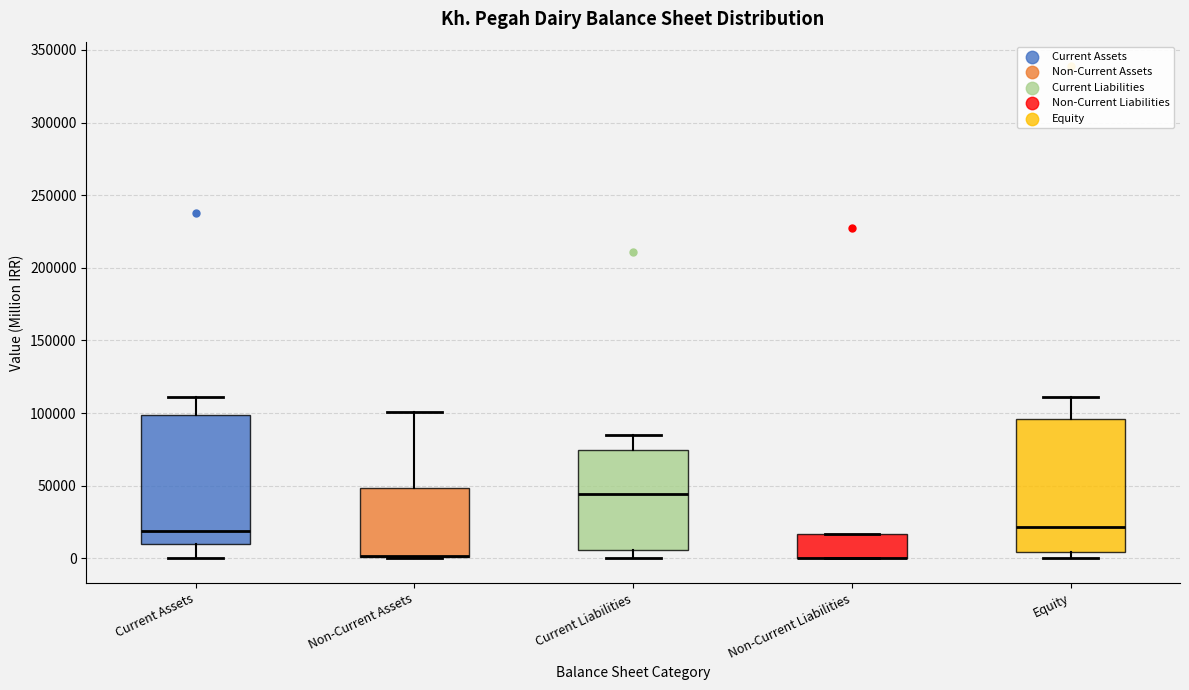

Reading left to right, read every box against the y-axis: the position of its median line, the range the box covers, and the ends of its whiskers. The values are not printed on the chart, so give them approximately, as read against the axis.

Current Assets: median 20000, box 10000 to 100000, whiskers 0 to 110000
Non-Current Assets: median 0 (drawn on the box's lower edge), box 0 to 50000, whiskers 0 to 100000
Current Liabilities: median 45000, box 5000 to 75000, whiskers 0 to 85000
Non-Current Liabilities: median 0 (drawn on the box's lower edge), box 0 to 15000, whiskers 0 to 15000
Equity: median 20000, box 5000 to 95000, whiskers 0 to 110000